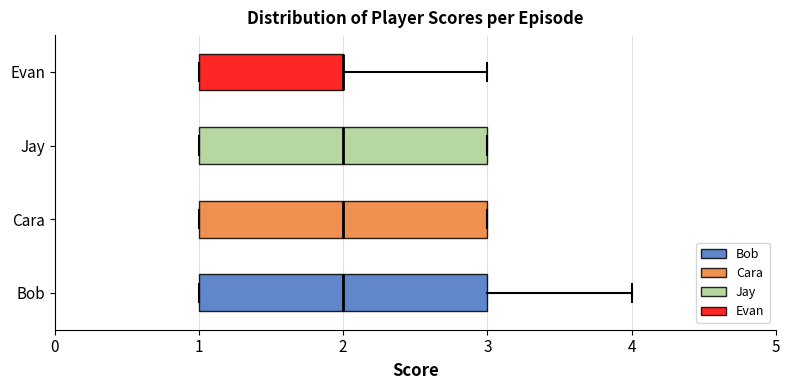

Reading bottom to top, transcribe this box plot: for each box, give where its median line is, the range the box spans, and where its two whiskers end, as read against the x-axis. The values are not printed on the chart, so give them approximately, as read against the axis.

Bob: median 2, box 1 to 3, whiskers 1 to 4
Cara: median 2, box 1 to 3, whiskers 1 to 3
Jay: median 2, box 1 to 3, whiskers 1 to 3
Evan: median 2 (drawn on the box's right edge), box 1 to 2, whiskers 1 to 3